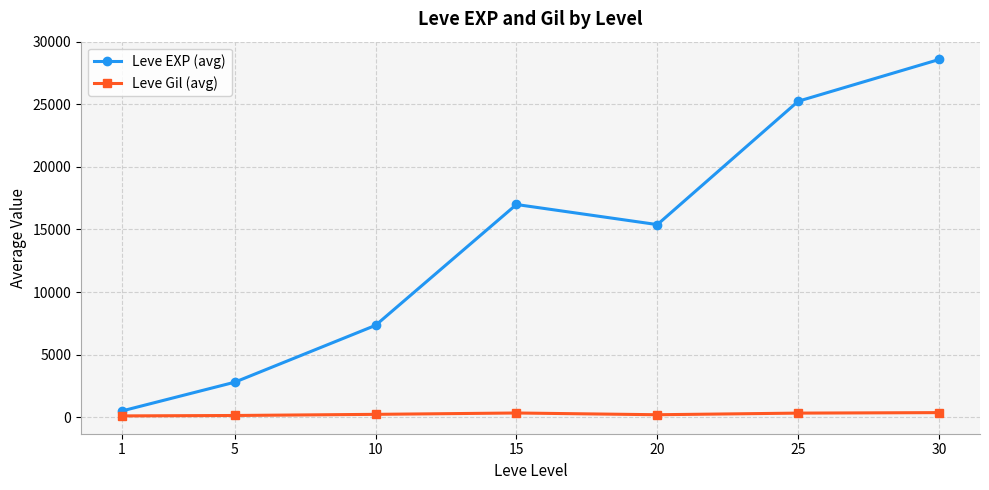

How many values in the Leve Gil (avg) series are below 237?

3